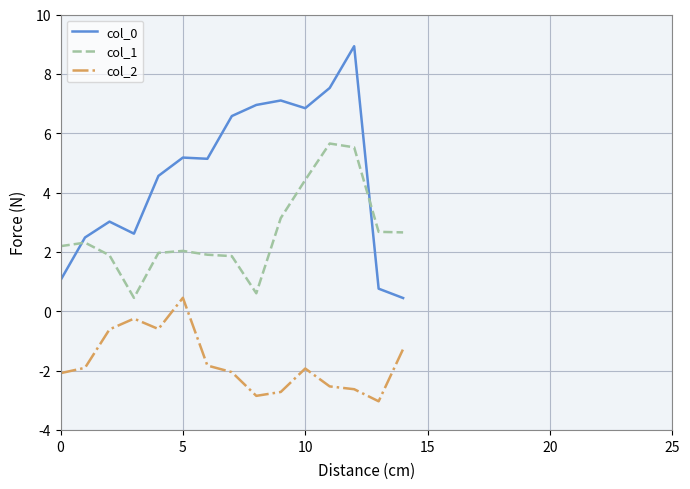

Does the chart have visible grid lines?

Yes